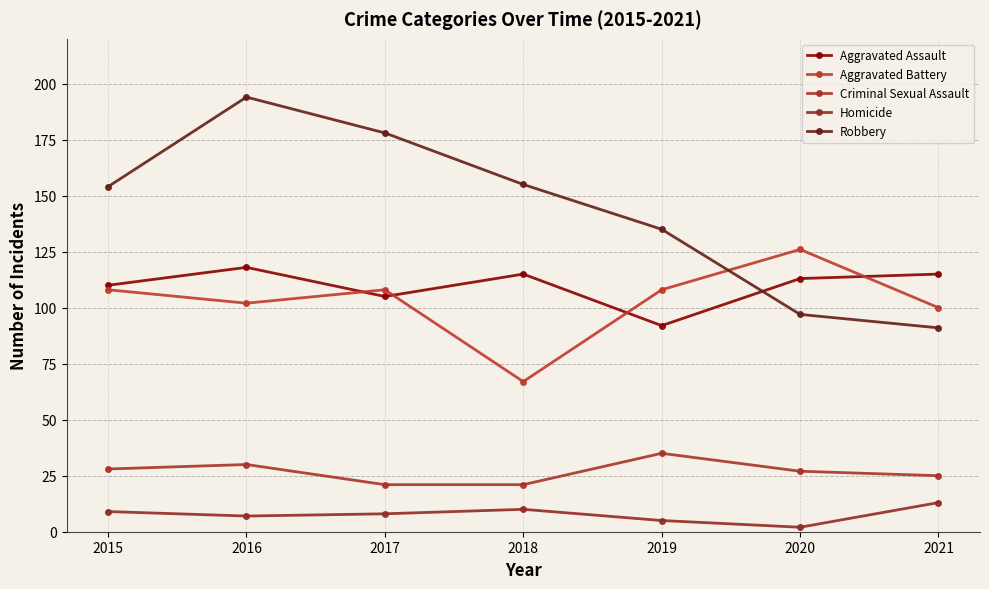

True or false: Homicide and Criminal Sexual Assault intersect in this chart.

False